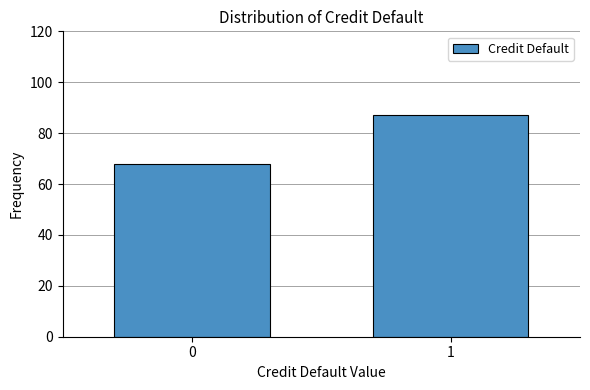

Reading left to right, extract all data points from this chart.

0=68	1=87